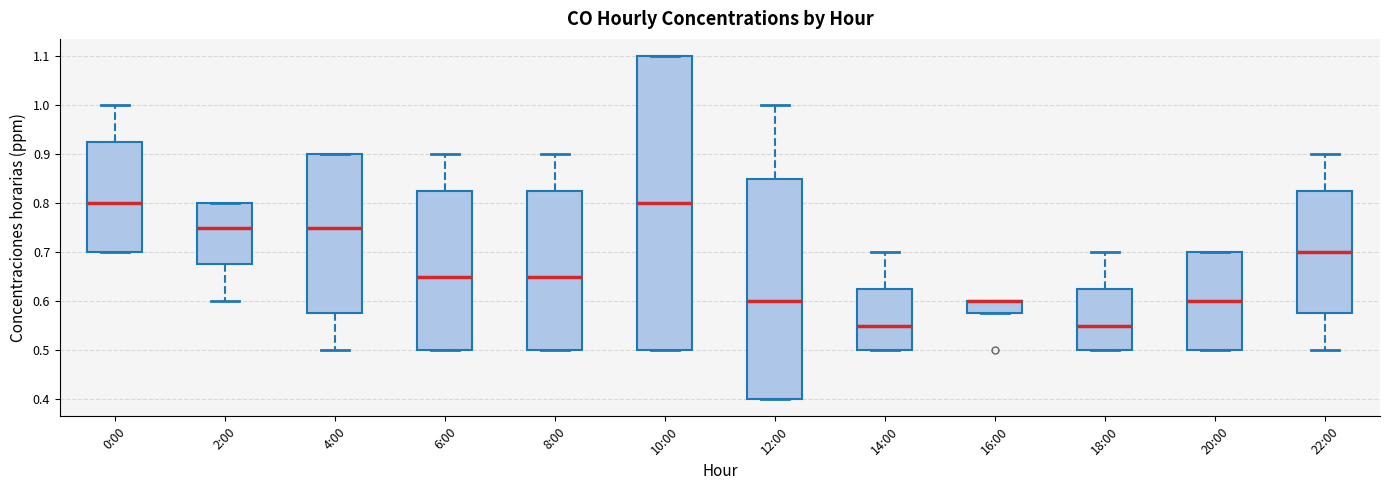

Reading left to right, read every box against the y-axis: the position of its median line, the range the box covers, and the ends of its whiskers. The values are not printed on the chart, so give them approximately, as read against the axis.

0:00: median 0.80, box 0.70 to 0.93, whiskers 0.70 to 1.00
2:00: median 0.75, box 0.68 to 0.80, whiskers 0.60 to 0.80
4:00: median 0.75, box 0.58 to 0.90, whiskers 0.50 to 0.90
6:00: median 0.65, box 0.50 to 0.83, whiskers 0.50 to 0.90
8:00: median 0.65, box 0.50 to 0.83, whiskers 0.50 to 0.90
10:00: median 0.80, box 0.50 to 1.10, whiskers 0.50 to 1.10
12:00: median 0.60, box 0.40 to 0.85, whiskers 0.40 to 1.00
14:00: median 0.55, box 0.50 to 0.63, whiskers 0.50 to 0.70
16:00: median 0.60 (drawn on the box's upper edge), box 0.58 to 0.60, whiskers 0.58 to 0.60
18:00: median 0.55, box 0.50 to 0.63, whiskers 0.50 to 0.70
20:00: median 0.60, box 0.50 to 0.70, whiskers 0.50 to 0.70
22:00: median 0.70, box 0.58 to 0.83, whiskers 0.50 to 0.90